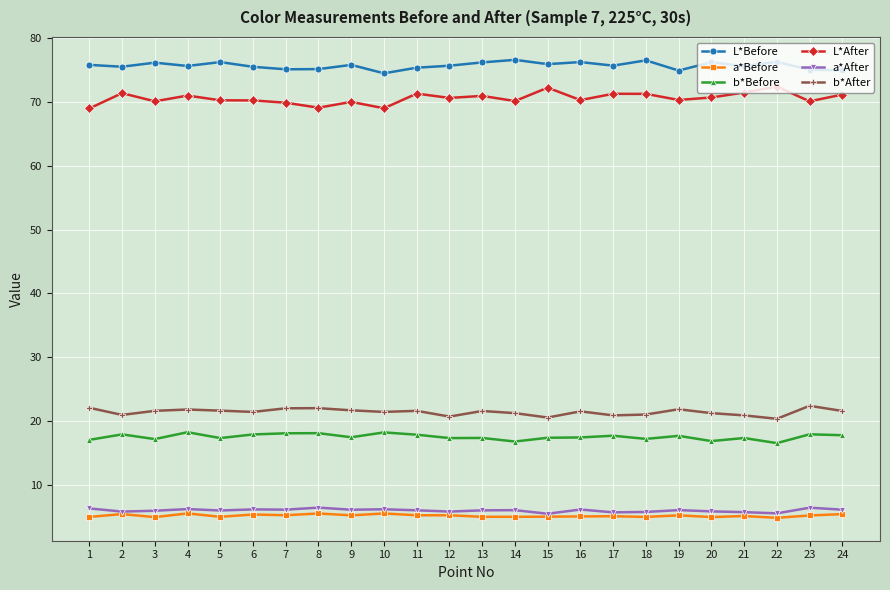

What is the sum of the L*Before values at 1 and 16?

152.1